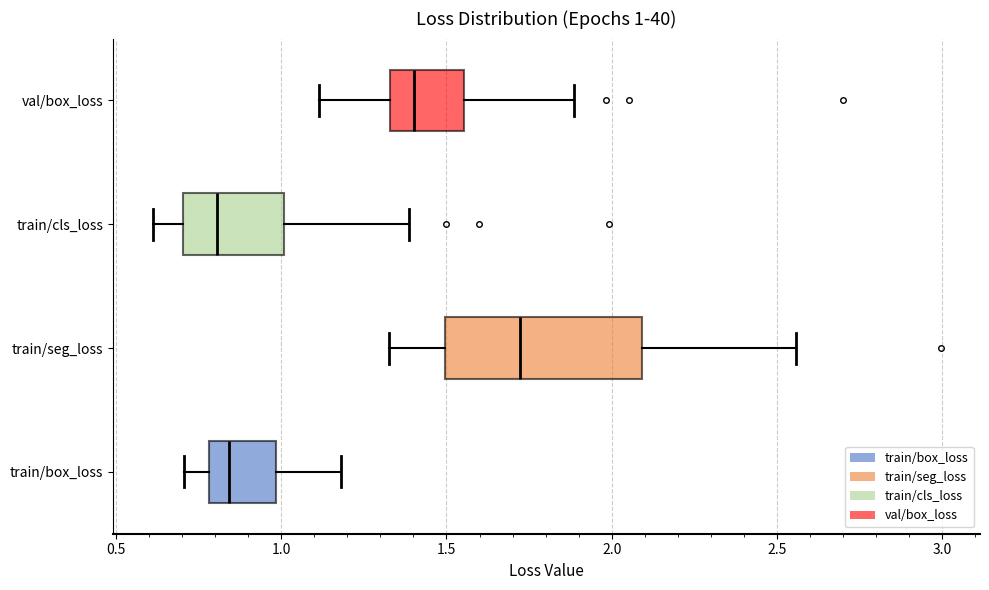

Which box's median line is the furthest to the right?

train/seg_loss